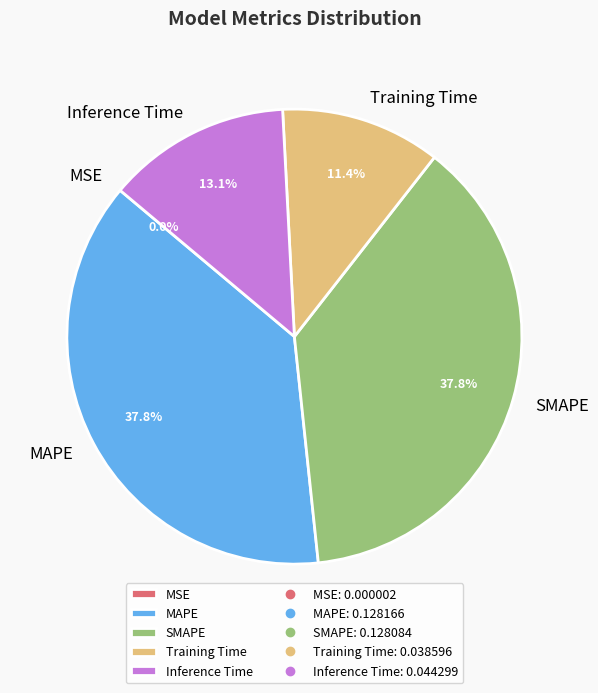

Between Training Time and MAPE, which is larger?

MAPE